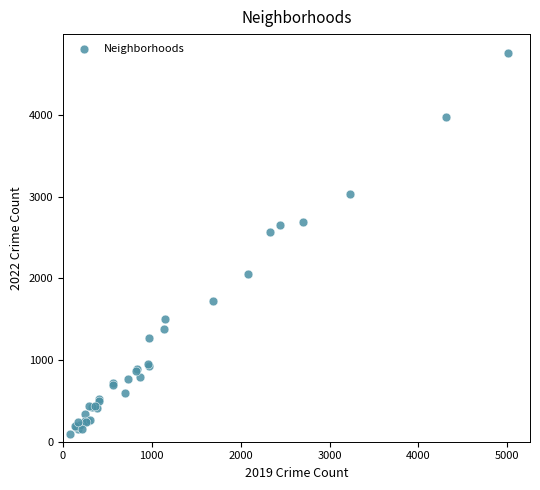

What Y value in the scatter plot is closest to 2430?

2566